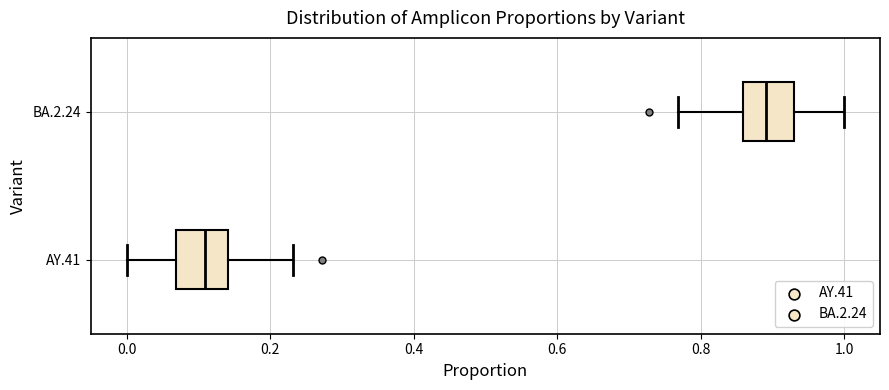

Which box's median line is the furthest to the right?

BA.2.24